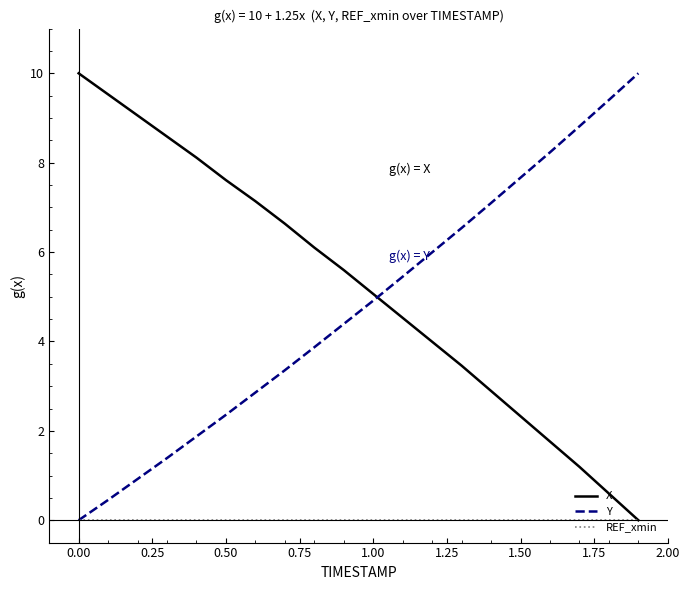

What is the greatest value displayed?

10.0